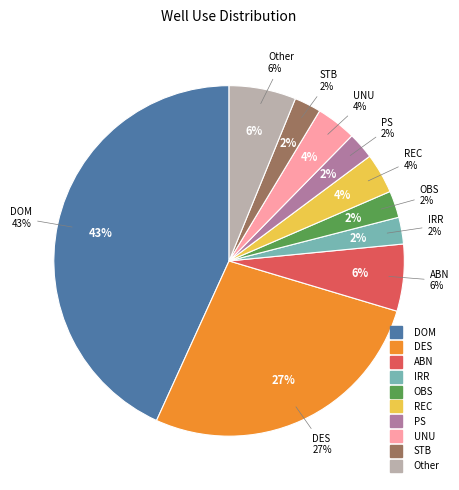

Which slice is the largest?

DOM